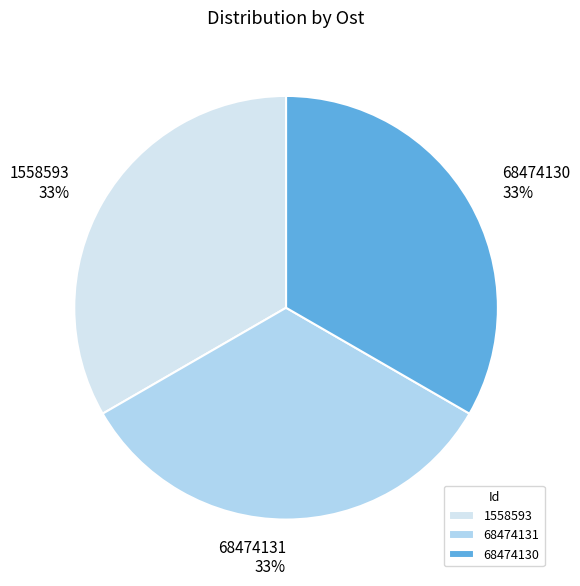

Is the sum of 68474131 and 1558593 greater than half?

Yes